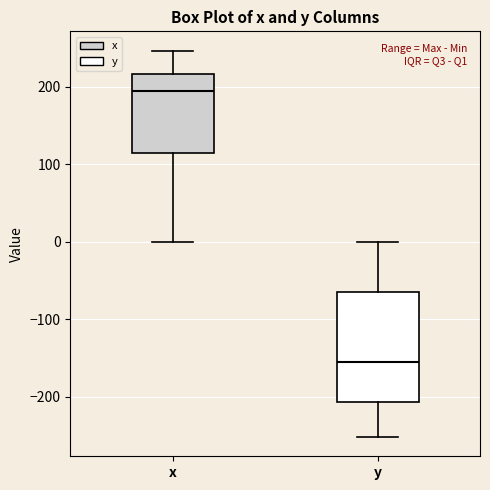

Reading left to right, read every box against the y-axis: the position of its median line, the range the box covers, and the ends of its whiskers. The values are not printed on the chart, so give them approximately, as read against the axis.

x: median 190, box 110 to 220, whiskers 0 to 250
y: median -160, box -210 to -60, whiskers -250 to 0